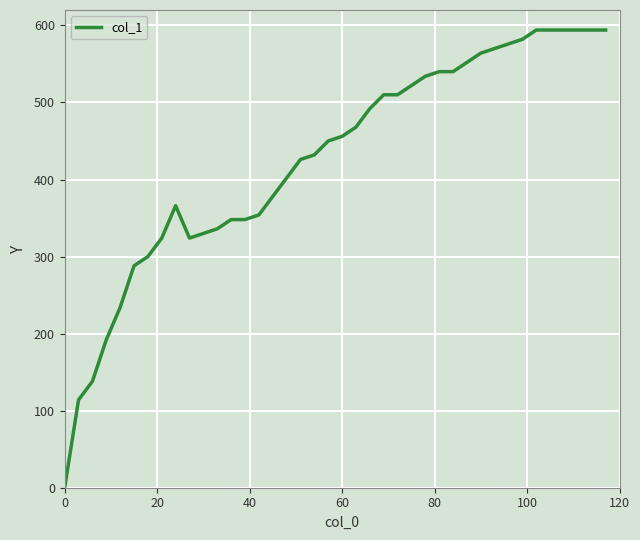

How many categories are shown in the chart?

40